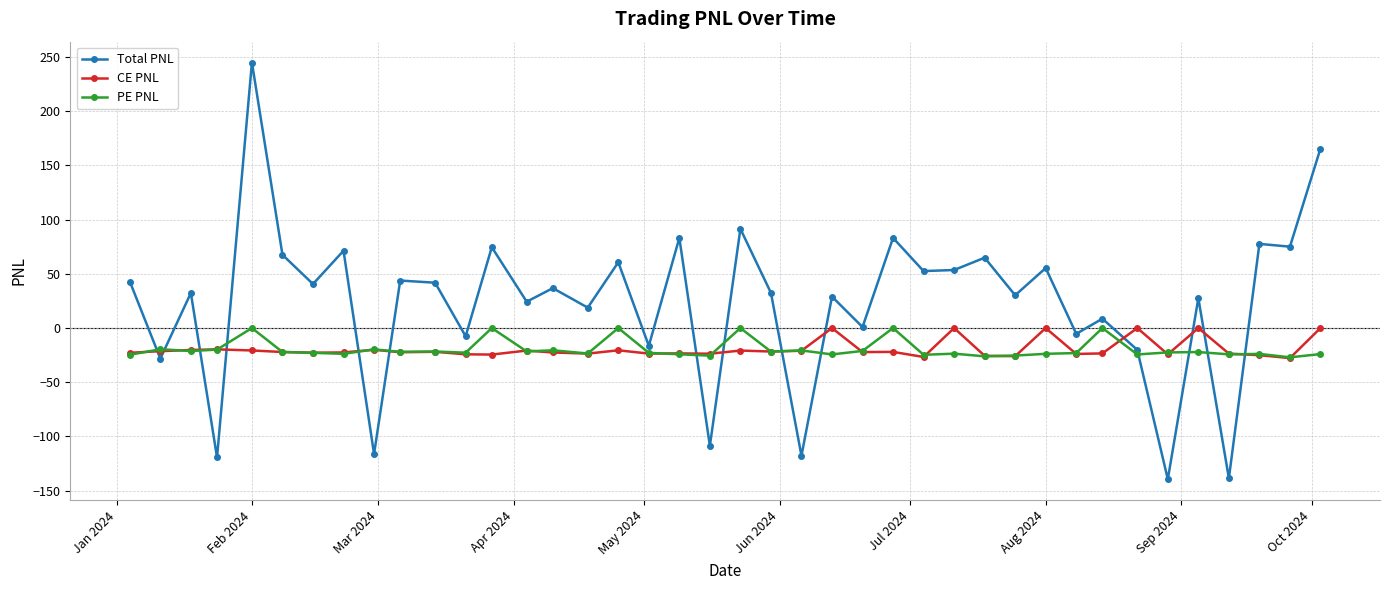

Which series has the largest total across all categories?

Total PNL